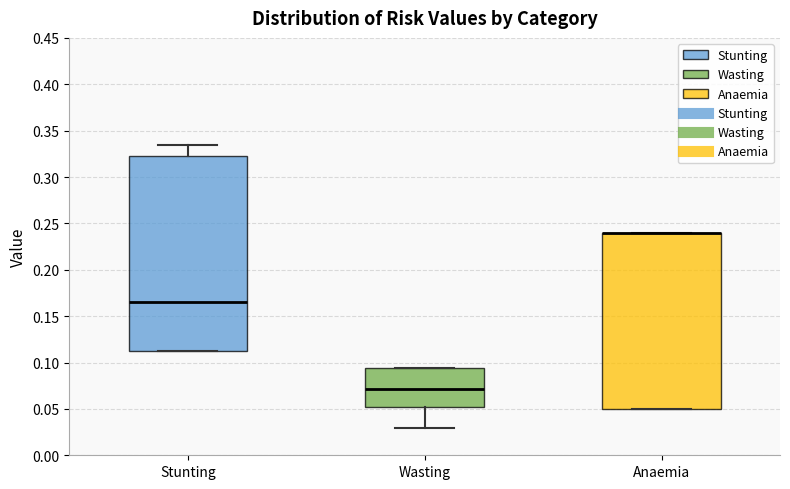

Where is the lower edge of the box for Anaemia on the y-axis? The values are not printed on the chart, so give them approximately, as read against the axis.

0.050